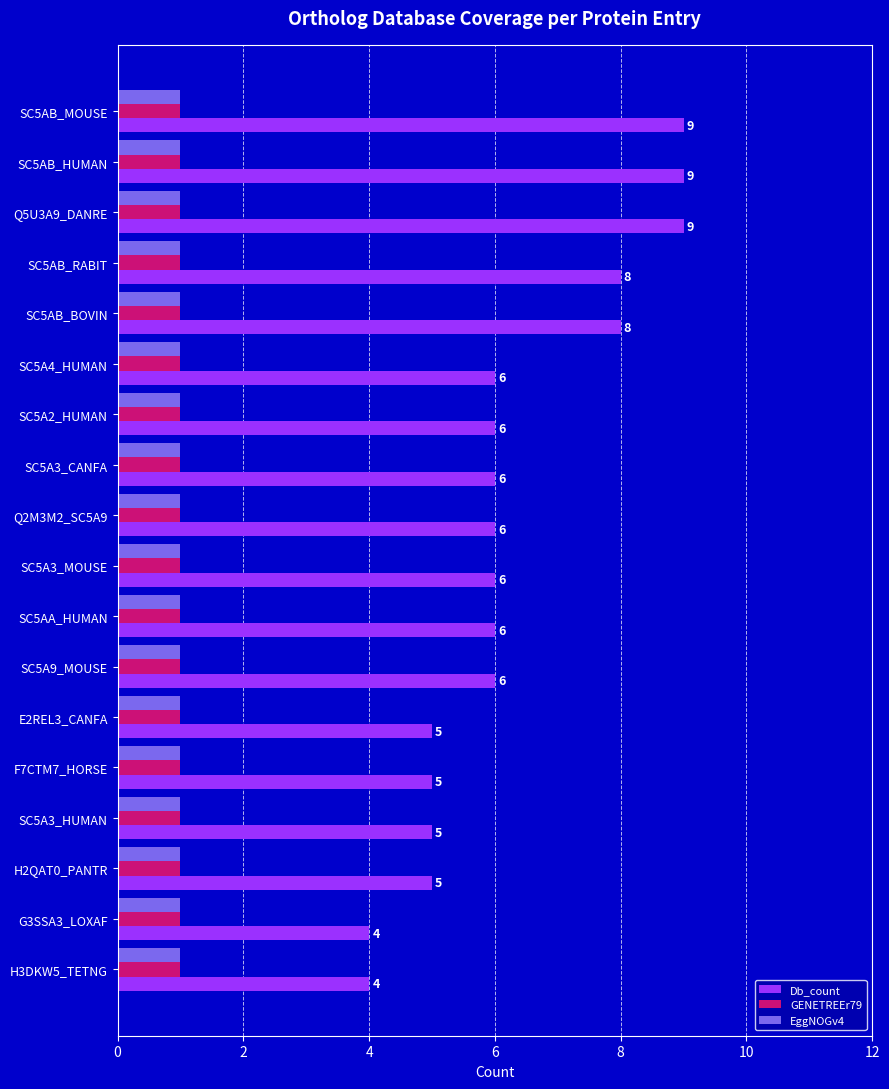

Which series has the largest total across all categories?

Db_count